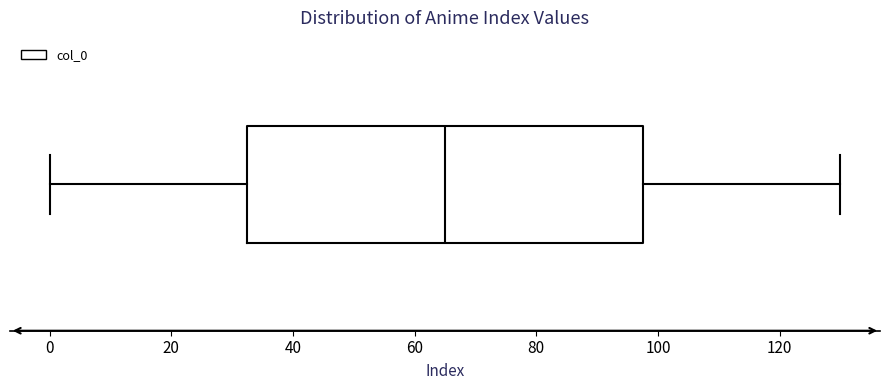

Transcribe this box plot: give where the median line is, the range the box spans, and where the two whiskers end, as read against the x-axis. The values are not printed on the chart, so give them approximately, as read against the axis.

median 66, box 32 to 98, whiskers 0 to 130